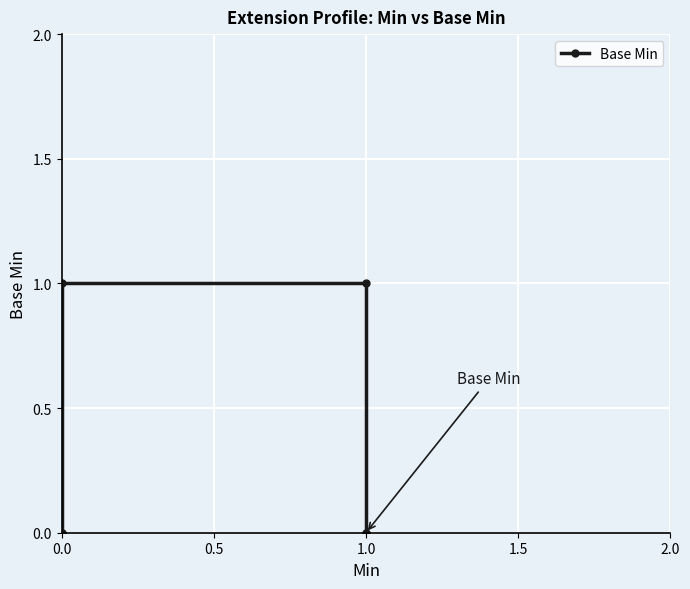

How many values are between 0 and 1?

6